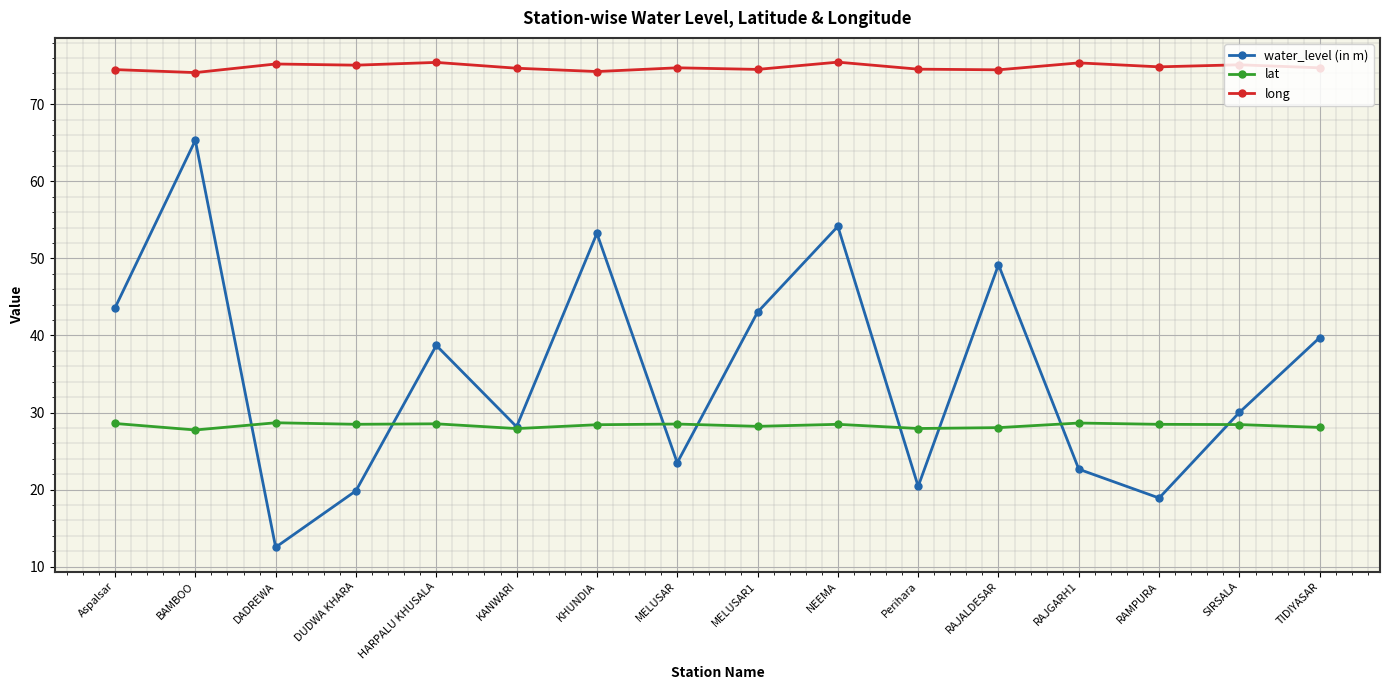

What is the maximum value shown in the chart?

75.5